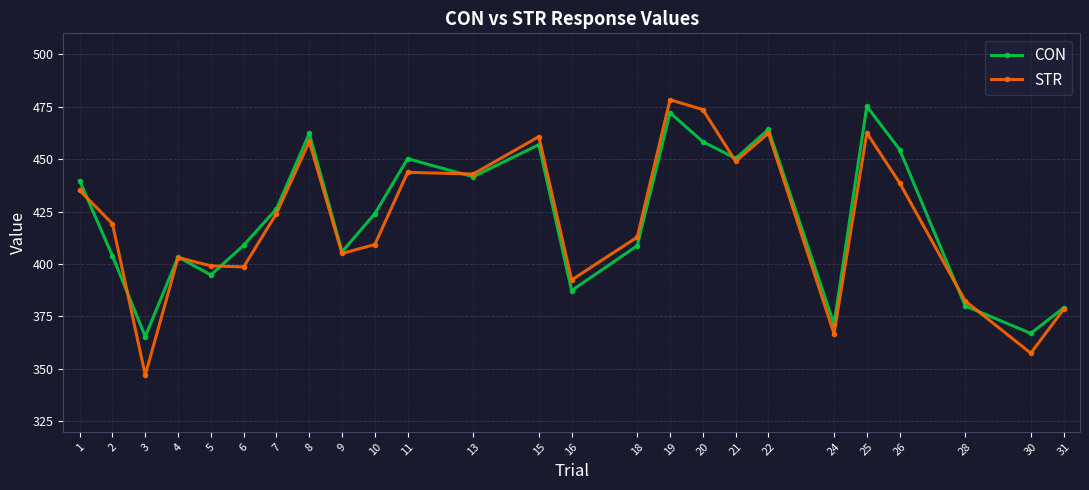

What are all the series names shown in the legend?

CON, STR